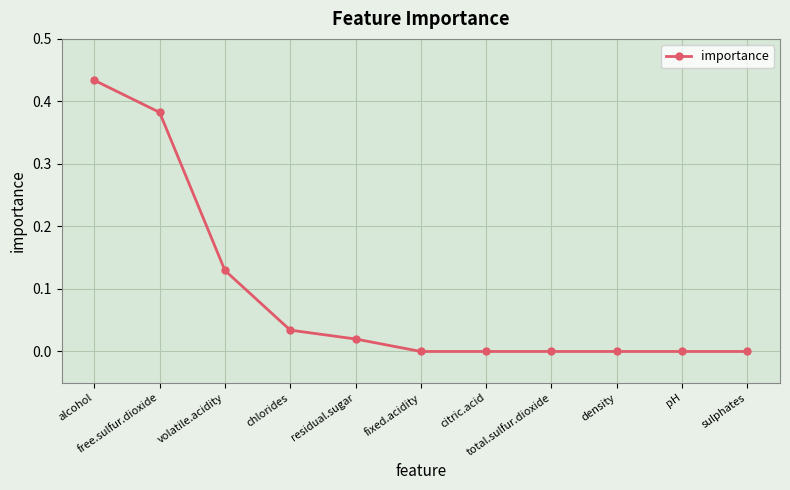

How many lines are shown in the chart?

1